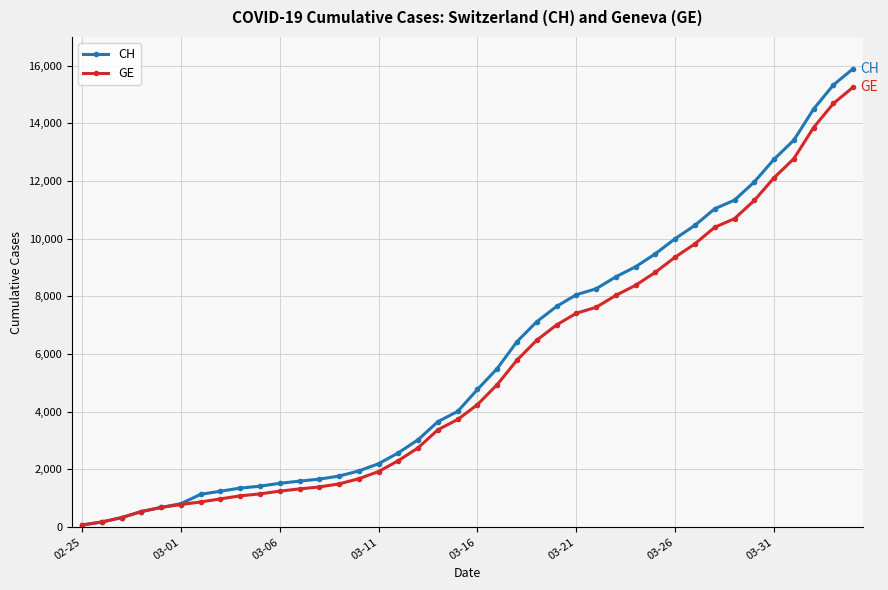

How many values in the CH series are below 4775?

20